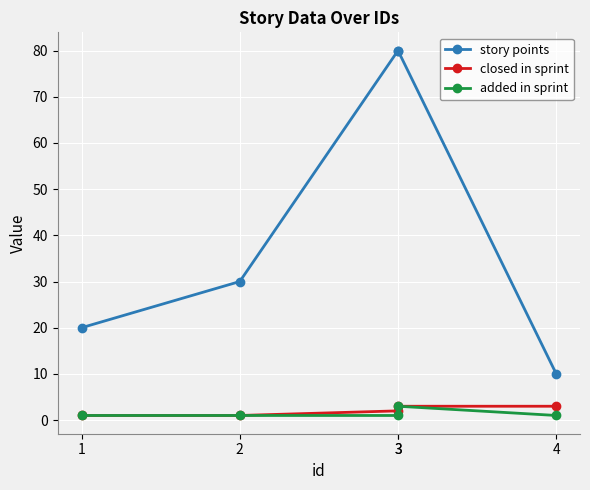

The story points series shows 80 at 3. True or false?

True